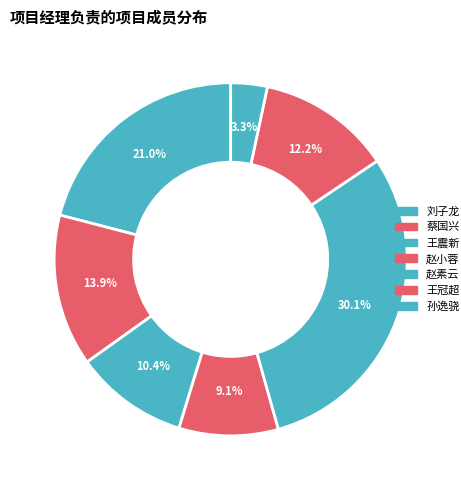

How many slices are in this pie chart?

7